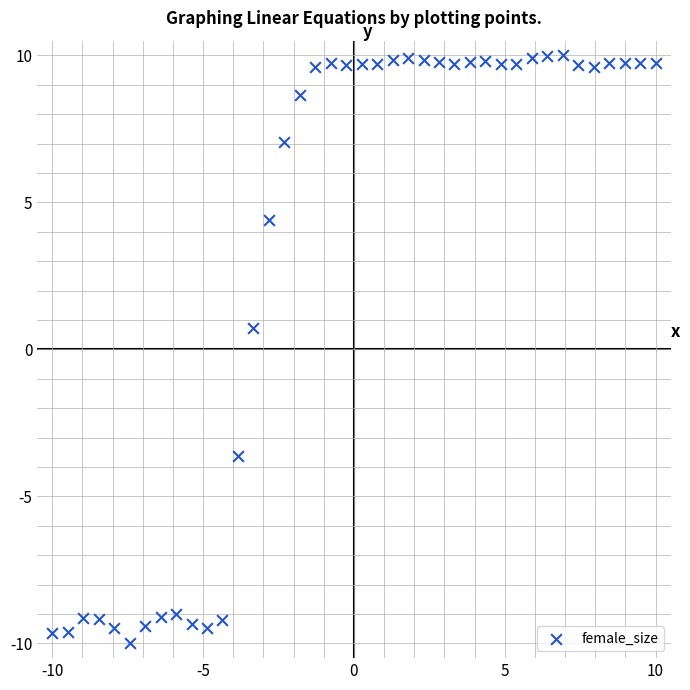

What Y value in the scatter plot is closest to 0?

0.7